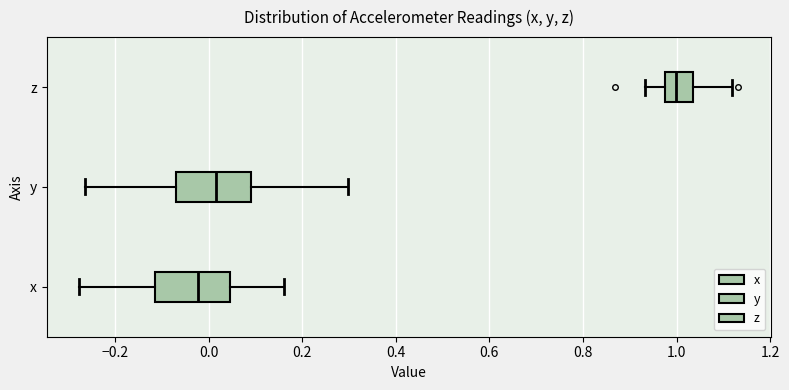

Which box has the furthest to the right median line?

z